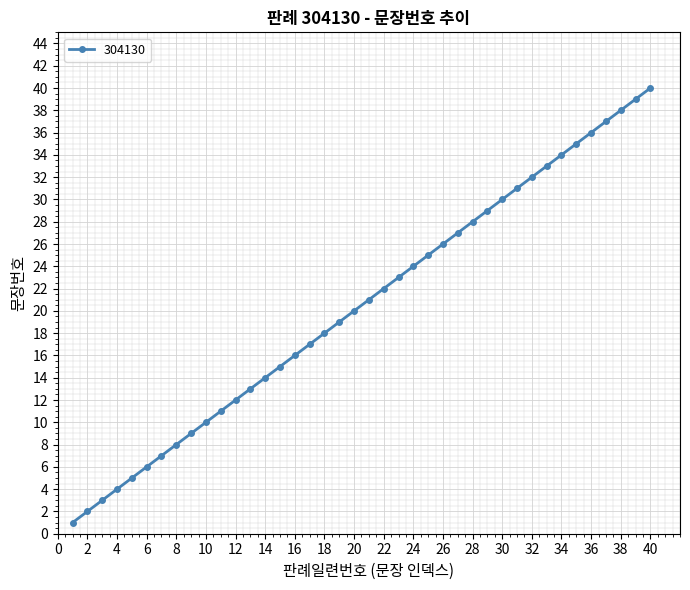

What is the greatest value displayed?

40